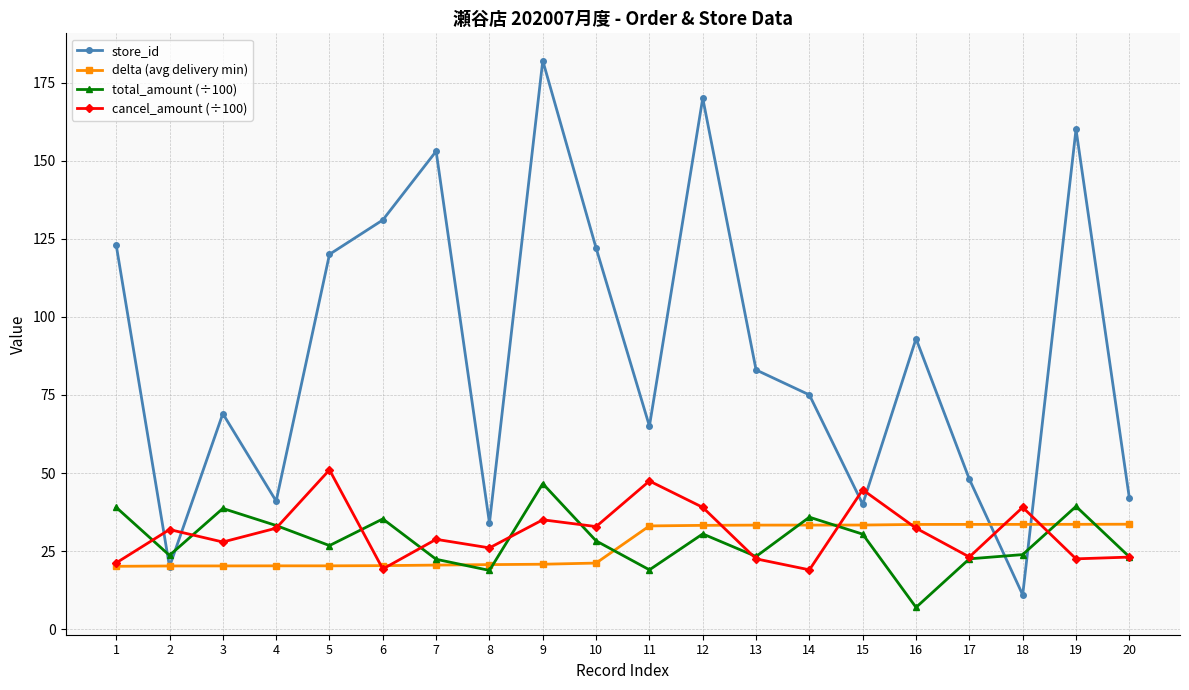

Which series has the largest range (max minus min)?

store_id